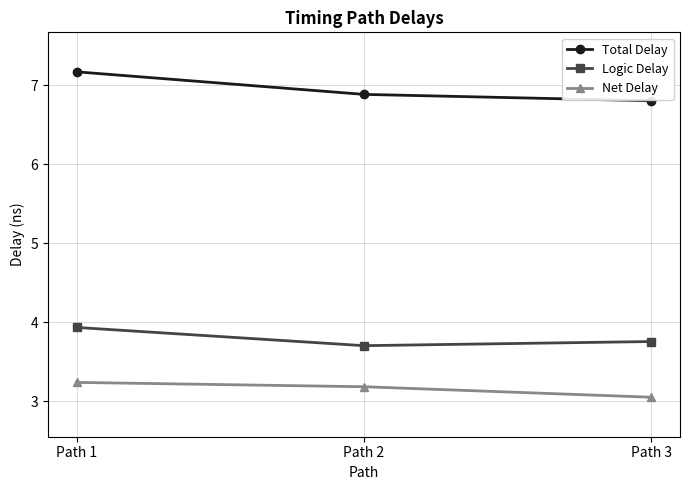

Reading left to right, extract all data points from this chart.

Total Delay: Path 1=7.2	Path 2=6.9	Path 3=6.8
Logic Delay: Path 1=3.9	Path 2=3.7	Path 3=3.8
Net Delay: Path 1=3.2	Path 2=3.2	Path 3=3.0